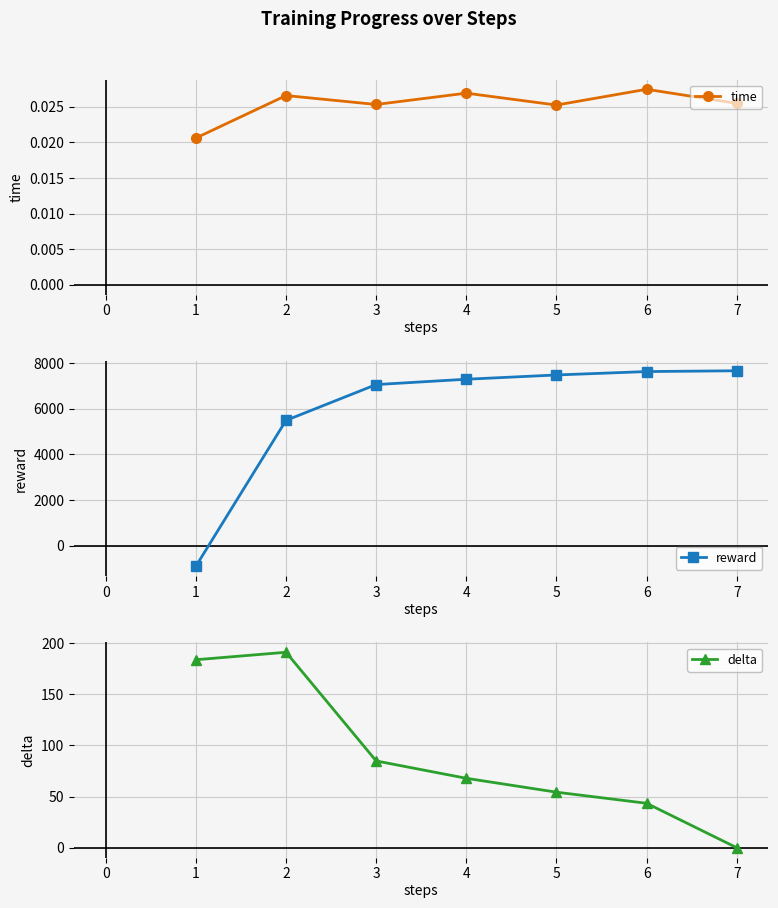

True or false: reward has more than 0 points higher than both neighbors.

False